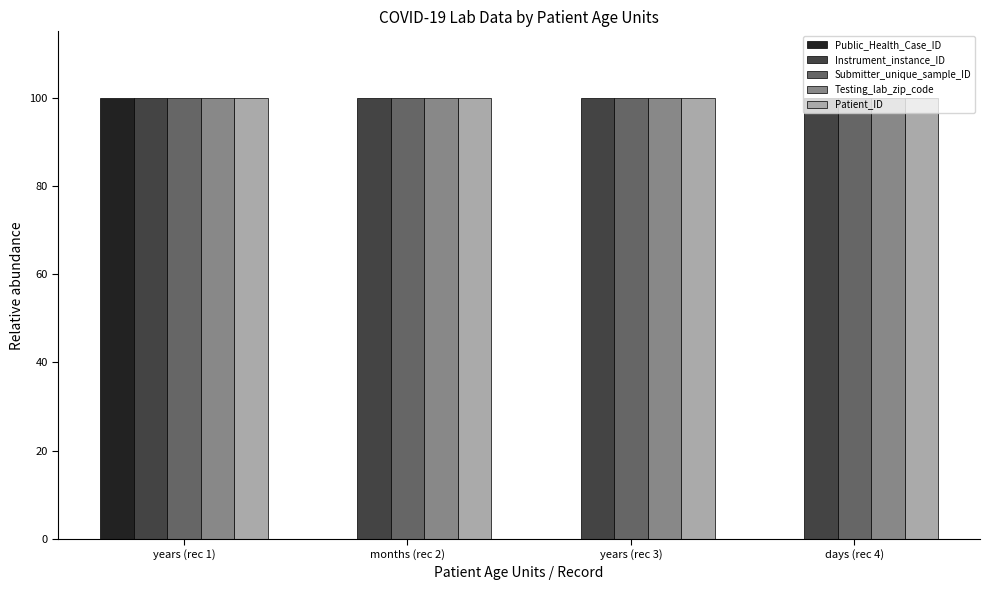

Are the bars horizontal?

No